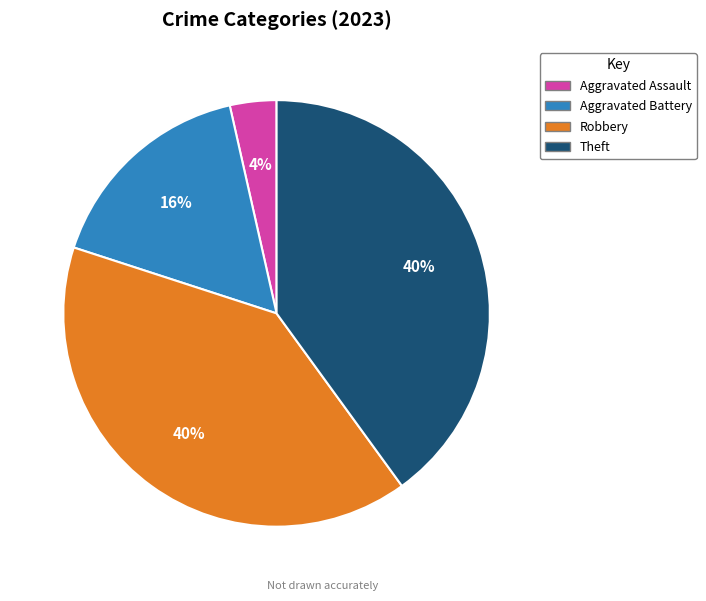

To the nearest percent, what is the difference between the largest and smallest slice percentages?

36%